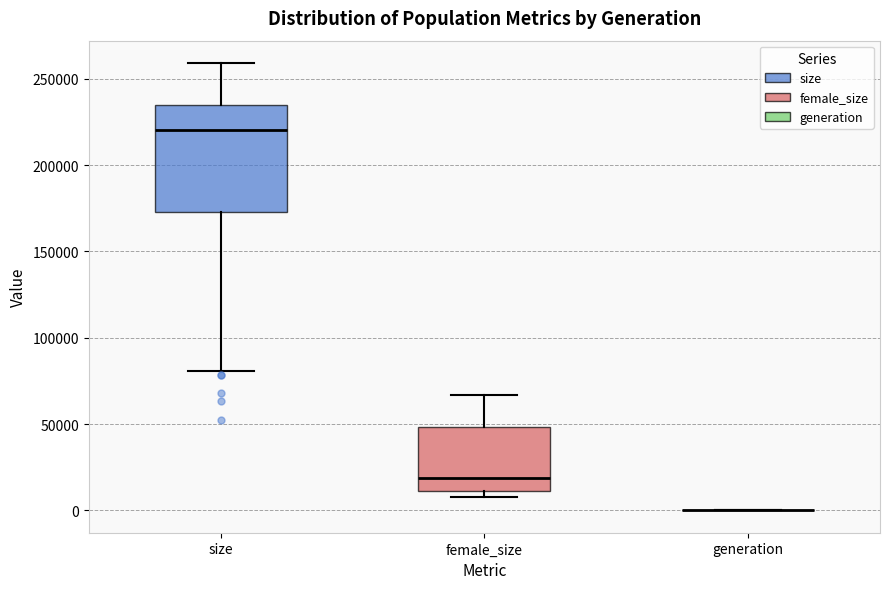

Reading left to right, read every box against the y-axis: the position of its median line, the range the box covers, and the ends of its whiskers. The values are not printed on the chart, so give them approximately, as read against the axis.

size: median 220000, box 175000 to 235000, whiskers 80000 to 260000
female_size: median 20000, box 10000 to 50000, whiskers 10000 (just below the box's lower edge) to 65000
generation: box collapsed to a line at 0, whiskers 0 to 0